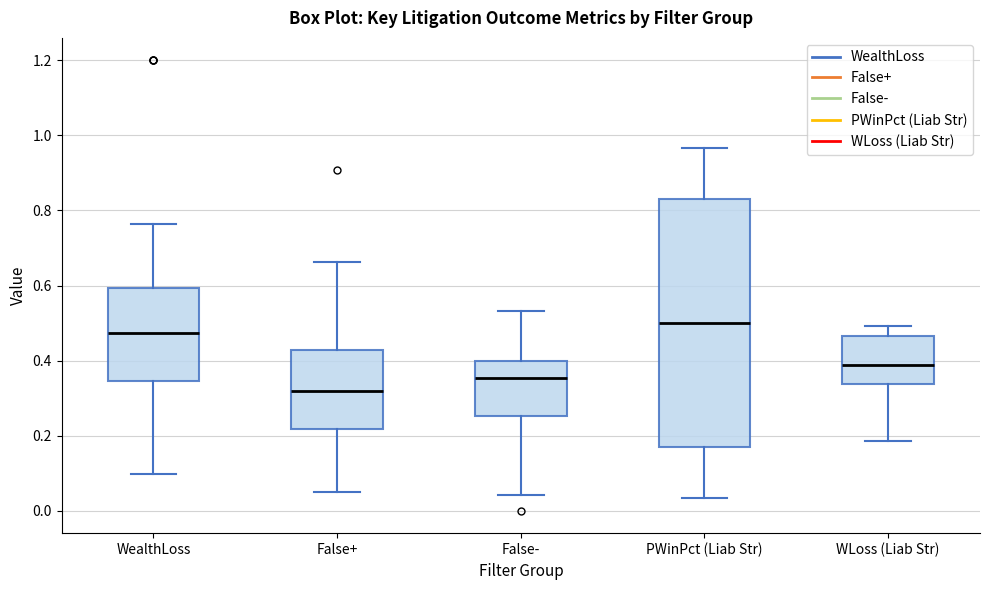

Reading left to right, read every box against the y-axis: the position of its median line, the range the box covers, and the ends of its whiskers. The values are not printed on the chart, so give them approximately, as read against the axis.

WealthLoss: median 0.48, box 0.34 to 0.60, whiskers 0.10 to 0.76
False+: median 0.32, box 0.22 to 0.42, whiskers 0.04 to 0.66
False-: median 0.36, box 0.26 to 0.40, whiskers 0.04 to 0.54
PWinPct (Liab Str): median 0.50, box 0.16 to 0.84, whiskers 0.04 to 0.96
WLoss (Liab Str): median 0.38, box 0.34 to 0.46, whiskers 0.18 to 0.50